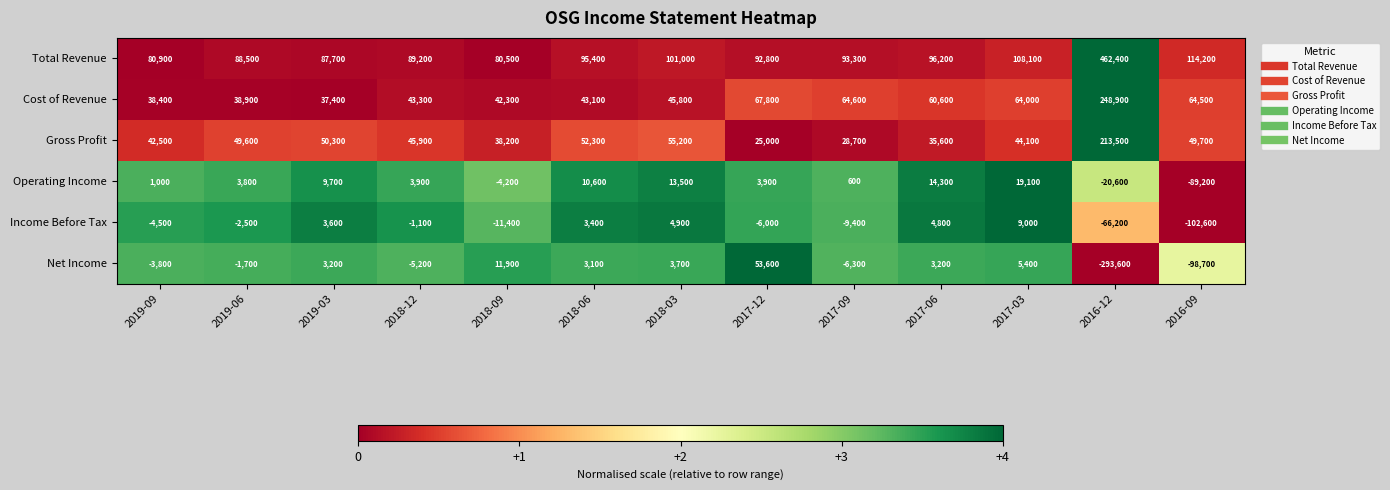

At which label does Gross Profit reach its minimum?

2017-12